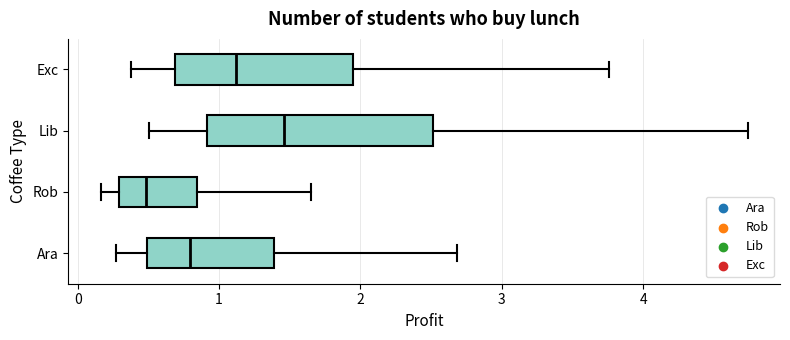

Where does the median line of the box for Exc sit on the x-axis? The values are not printed on the chart, so give them approximately, as read against the axis.

1.1